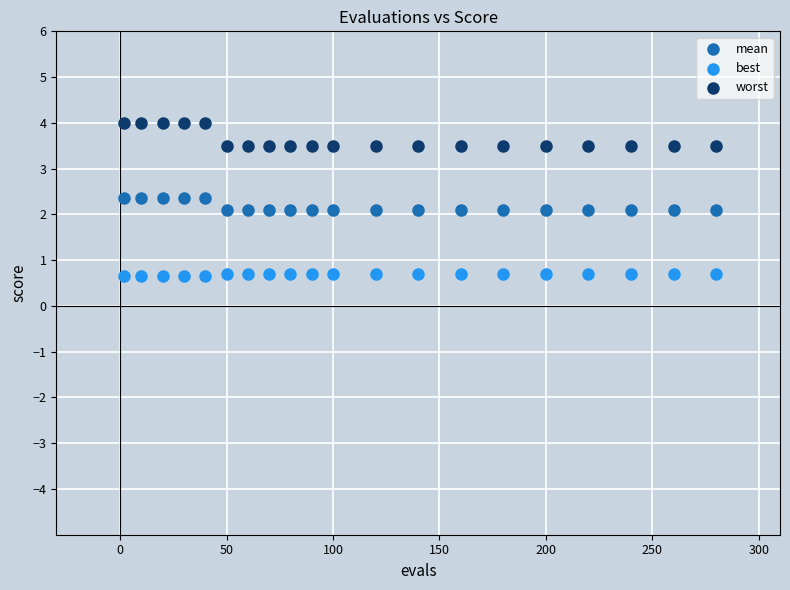

Which series reaches the minimum Y coordinate?

best